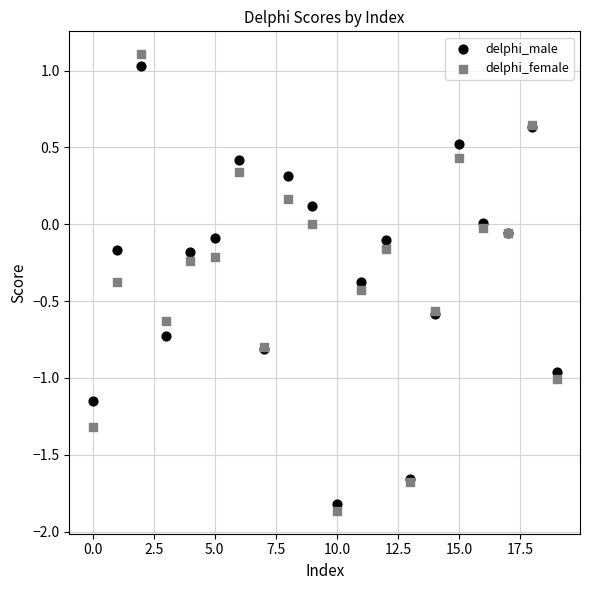

Which series reaches the maximum Y coordinate?

delphi_female